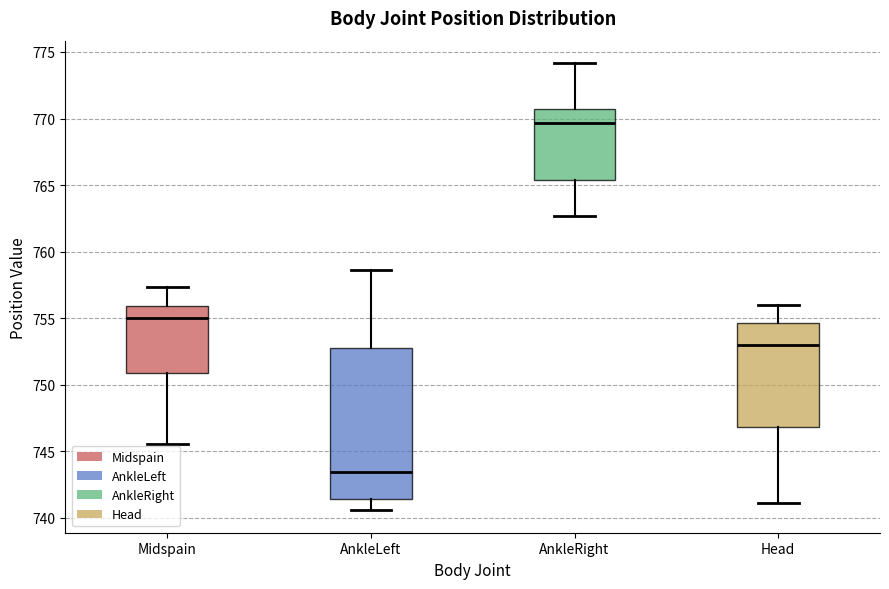

Reading left to right, read every box against the y-axis: the position of its median line, the range the box covers, and the ends of its whiskers. The values are not printed on the chart, so give them approximately, as read against the axis.

Midspain: median 755.0, box 751.0 to 756.0, whiskers 745.5 to 757.5
AnkleLeft: median 743.5, box 741.5 to 753.0, whiskers 740.5 to 758.5
AnkleRight: median 769.5, box 765.5 to 770.5, whiskers 762.5 to 774.0
Head: median 753.0, box 747.0 to 754.5, whiskers 741.0 to 756.0